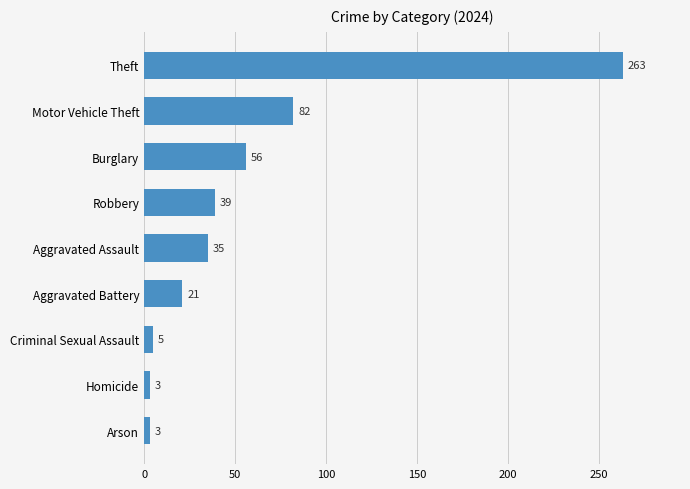

Where is the data nearest to the value 133?

Motor Vehicle Theft